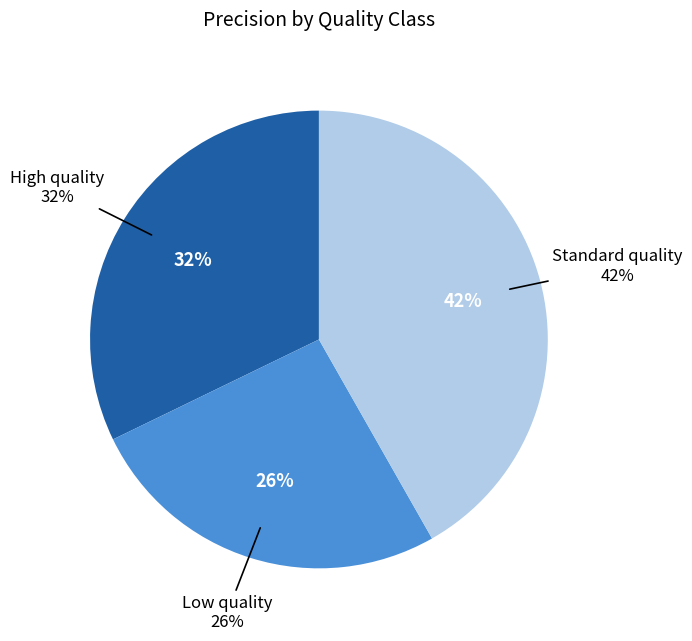

To the nearest percent, what is the average slice percentage?

33%